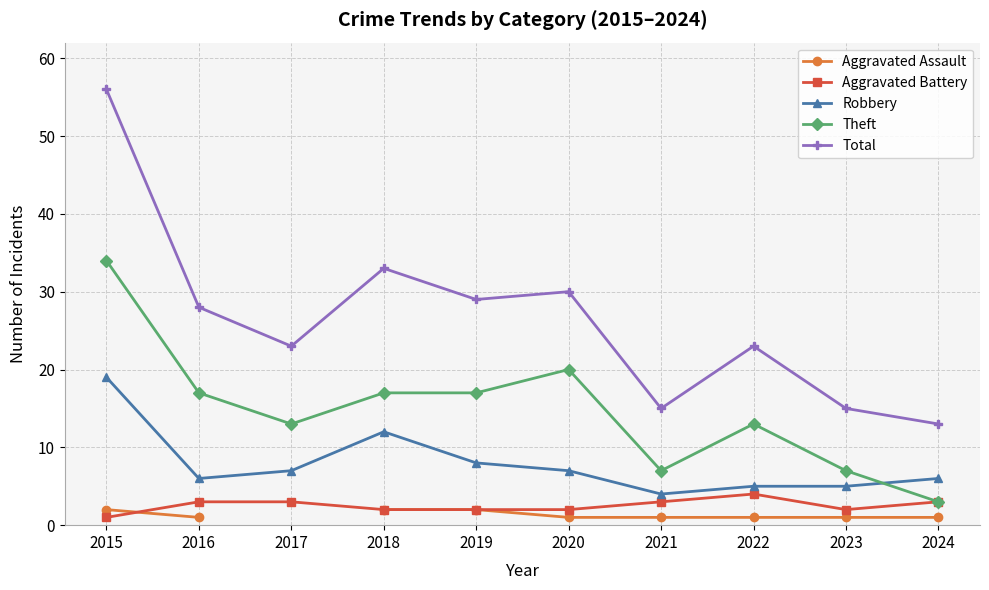

What is the difference between the maximum and second lowest values in the Aggravated Assault series?

1.0